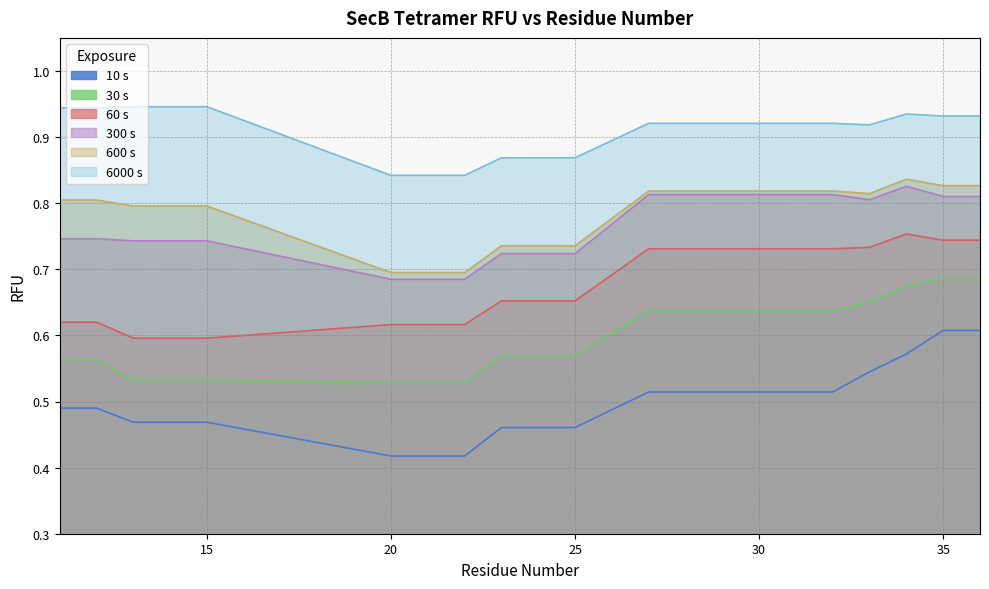

Count the SecB_tetramer_30s values in the range 0 to 1.

20